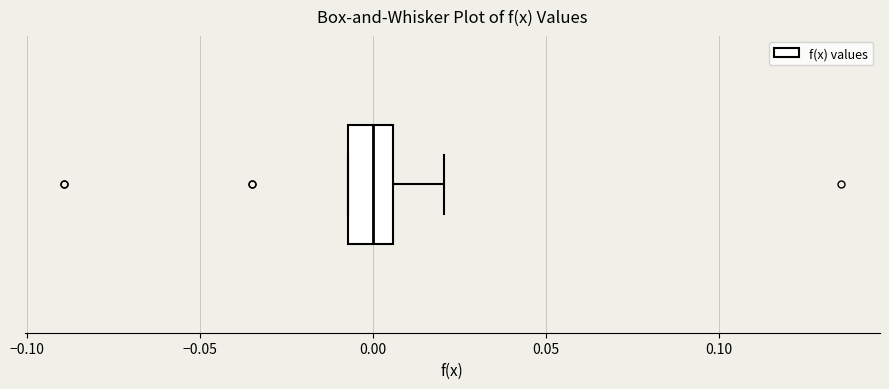

Transcribe this box plot: give where the median line is, the range the box spans, and where the two whiskers end, as read against the x-axis. The values are not printed on the chart, so give them approximately, as read against the axis.

median 0.000, box -0.005 to 0.005, whiskers -0.005 to 0.020